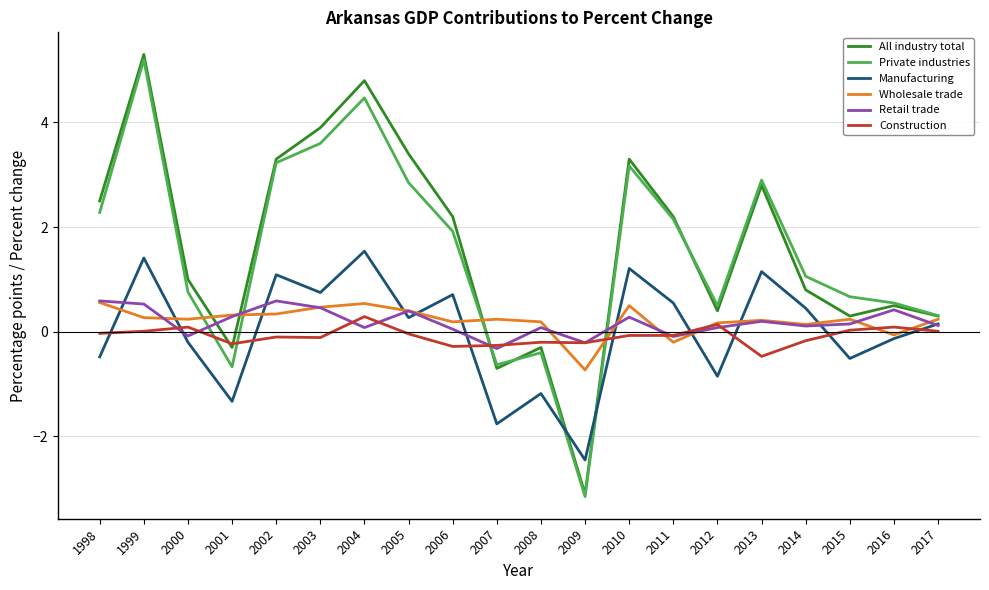

What is the sum of all All industry total values?

32.6